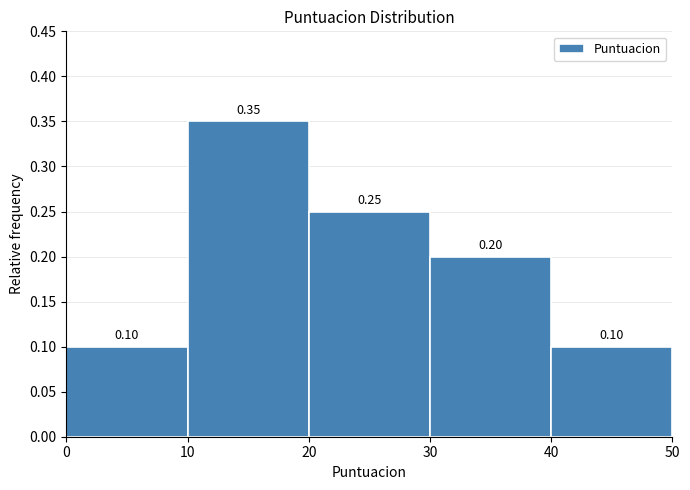

Reading left to right, transcribe this chart: for each bar, give the range it covers on the x-axis and its height.

0 to 10: 0.10
10 to 20: 0.35
20 to 30: 0.25
30 to 40: 0.20
40 to 50: 0.10